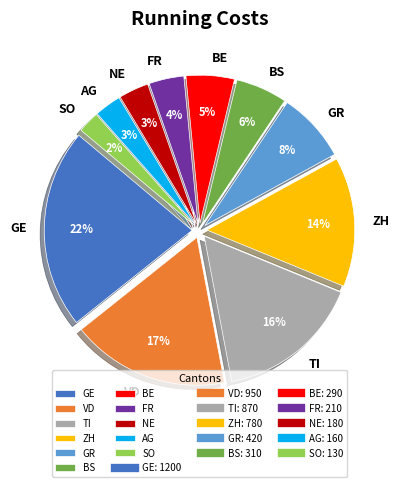

To the nearest percent, what percentage of the pie is TI?

16%